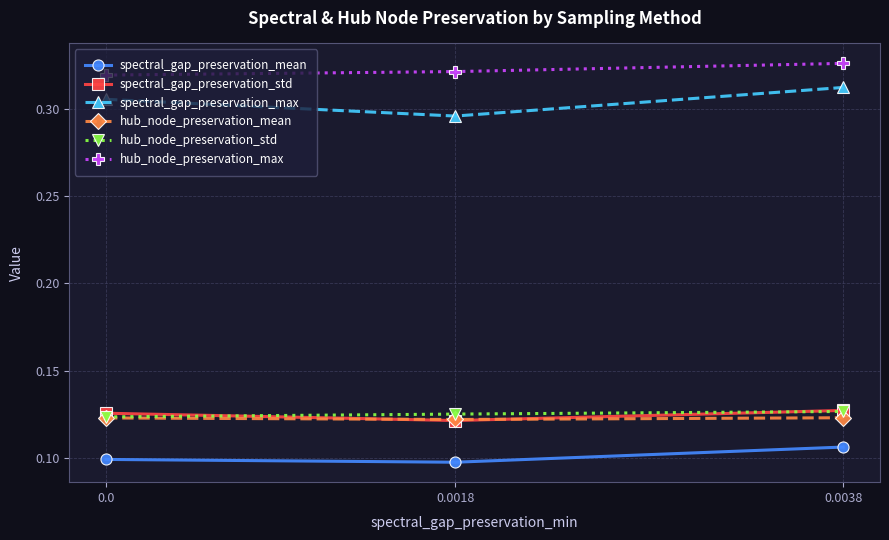

Rank the categories by spectral_gap_preservation_max value from highest to lowest.

0.0038, 0.0, 0.0018